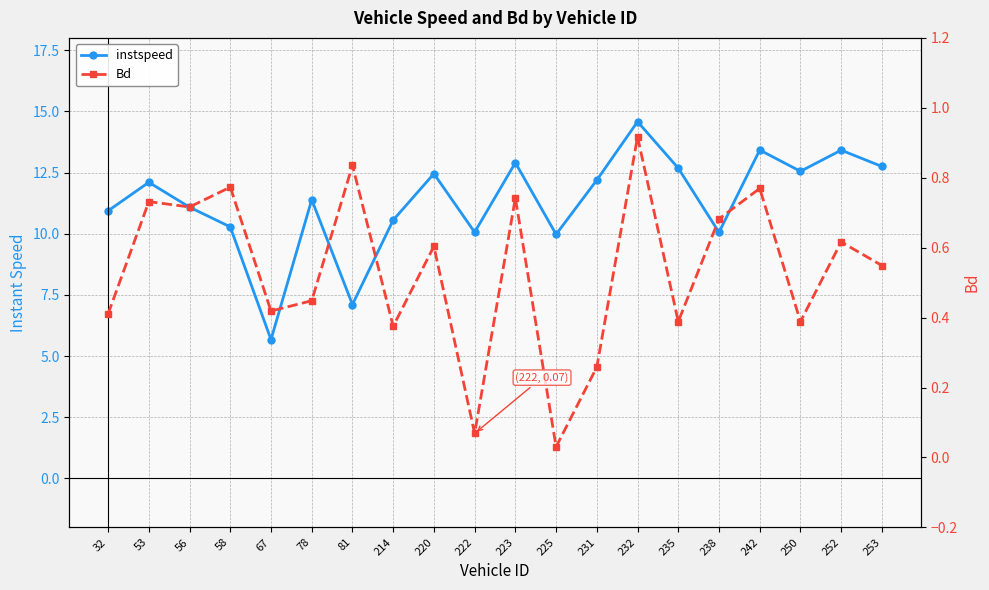

The value of Bd at 81 is 0.8. True or false?

True